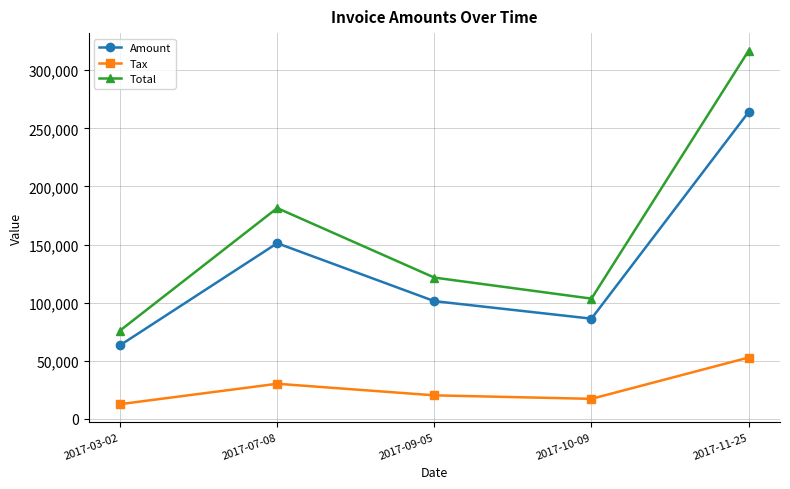

What is the approximate value of Total at 2017-11-25?

316764.0